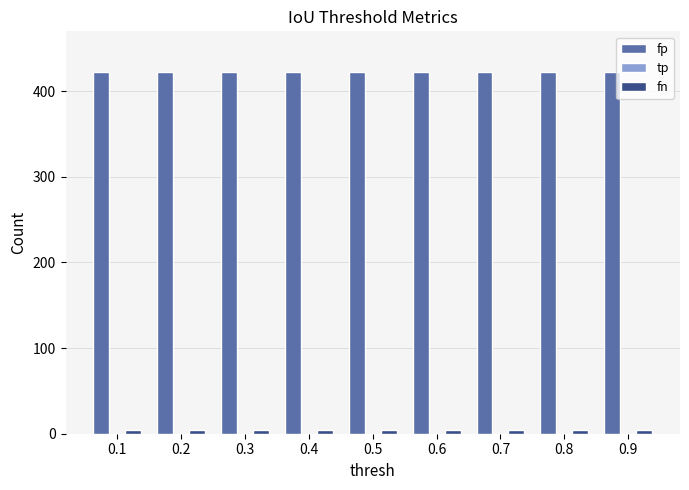

Which series has the largest total across all categories?

fp